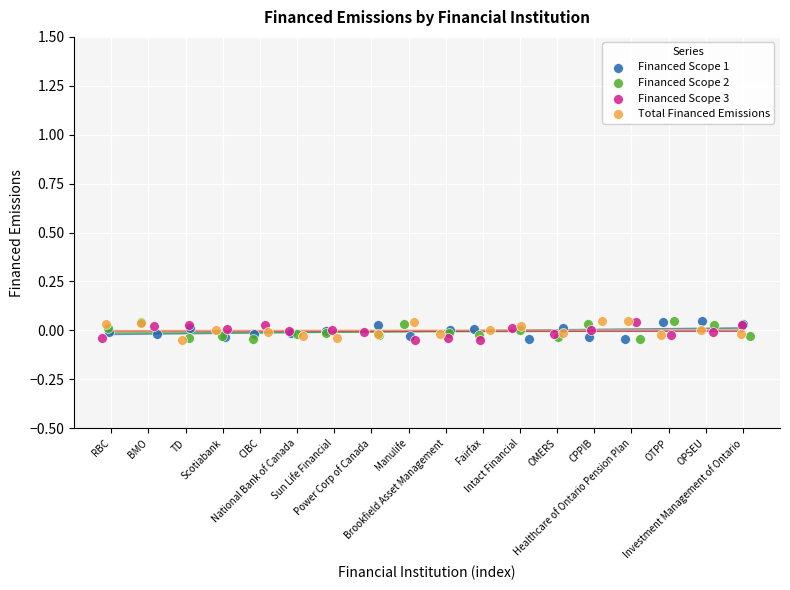

What are all the series names shown in the legend?

Financed Scope 1, Financed Scope 2, Financed Scope 3, Total Financed Emissions